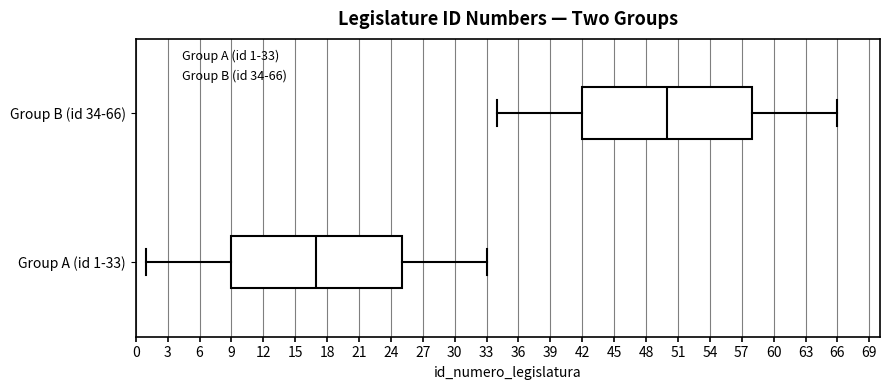

Which box has the furthest to the left median line?

Group A (id 1-33)